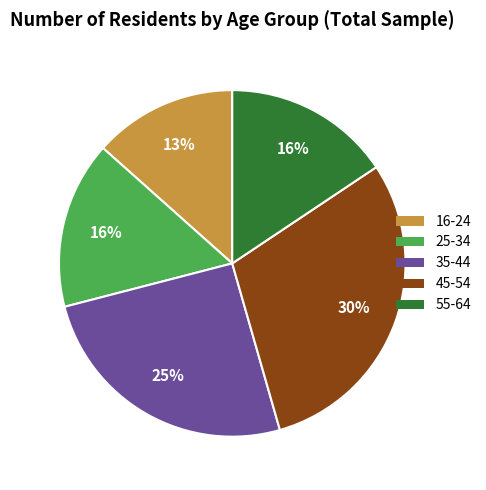

Combined, do 16-24 and 25-34 account for over 50%?

No